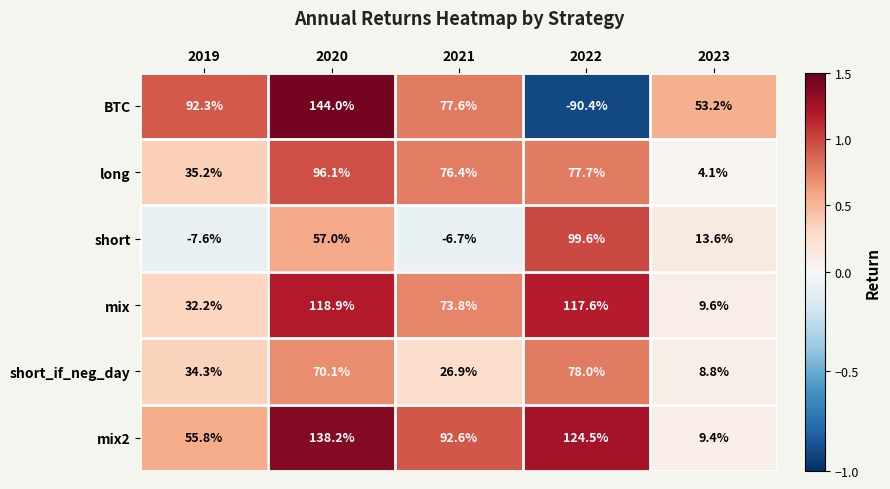

What is the difference between the highest and lowest values at 2023?

49.1